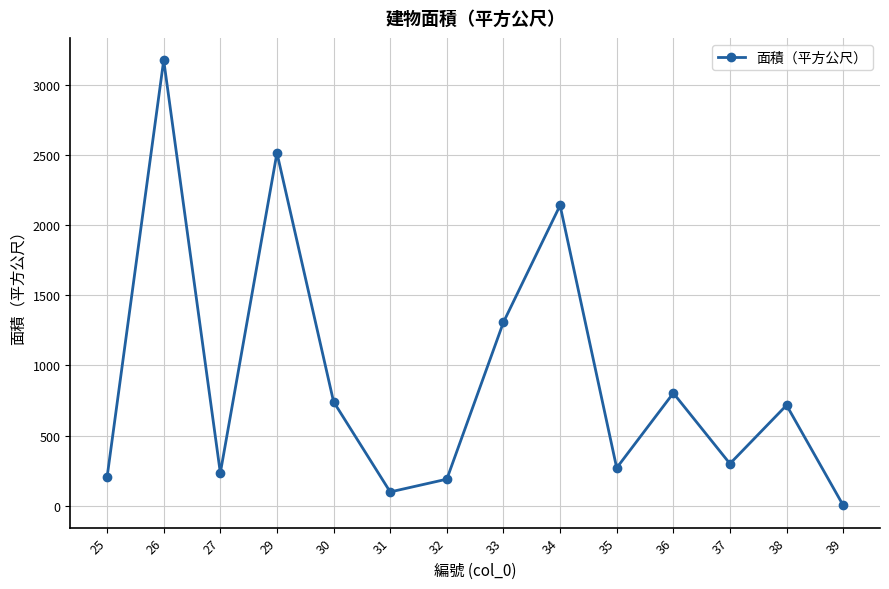

What is the value of the 13th point from the left?

716.7